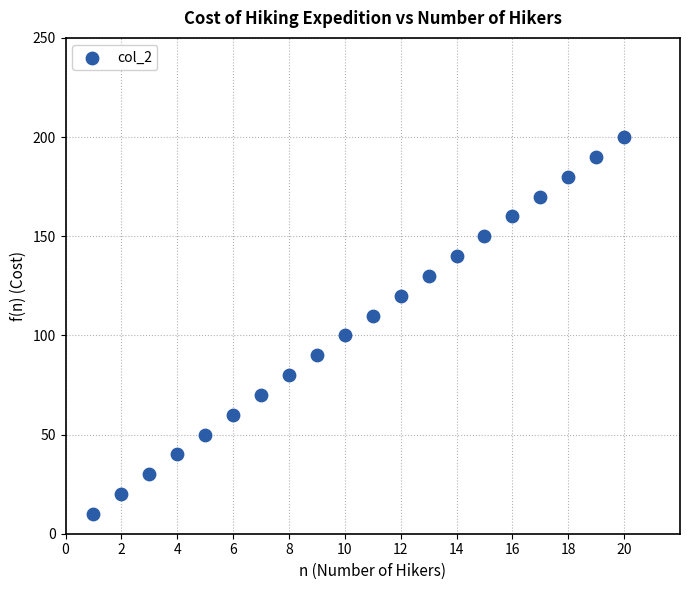

What is the range of Y values (max minus min)?

190